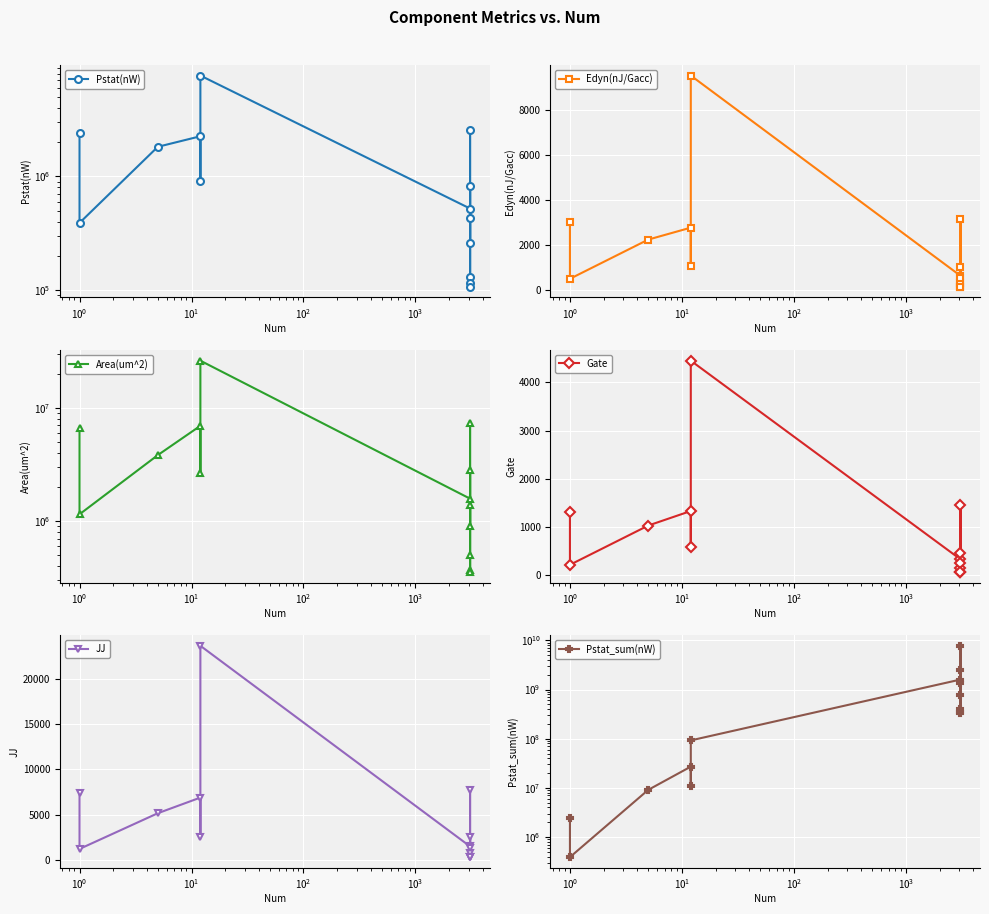

What is the maximum value shown in the chart?

7784260608.0